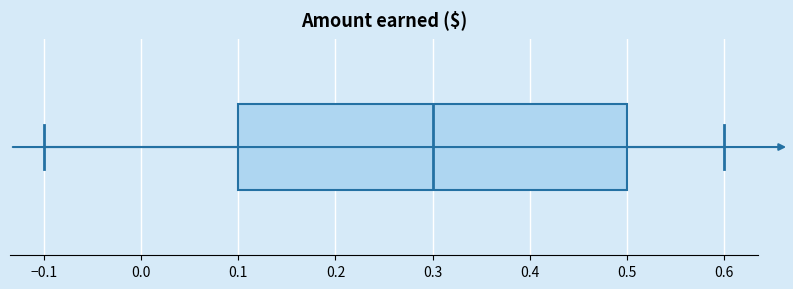

Transcribe this box plot: give where the median line is, the range the box spans, and where the two whiskers end, as read against the x-axis. The values are not printed on the chart, so give them approximately, as read against the axis.

median 0.3, box 0.1 to 0.5, whiskers -0.1 to 0.6